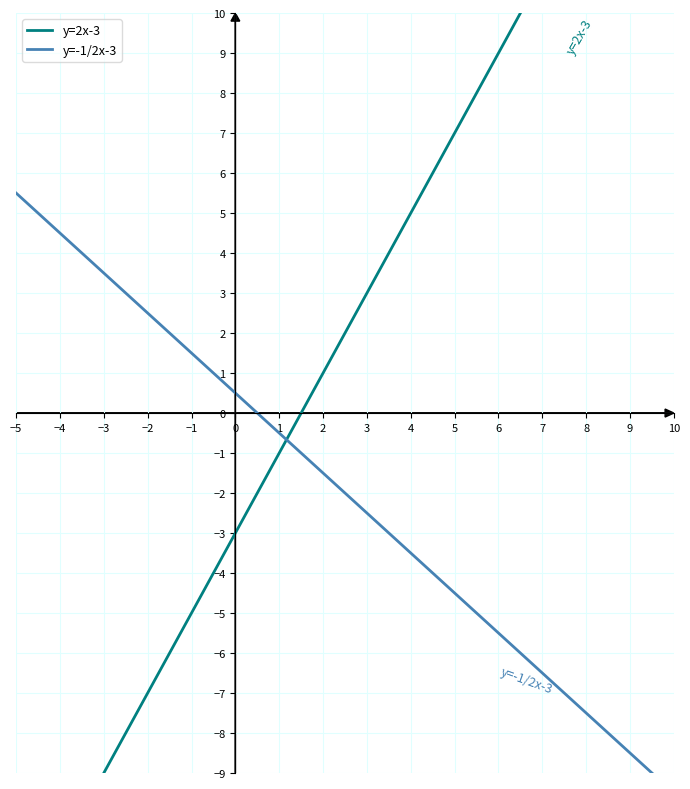

Which series has the largest range (max minus min)?

y=2x-3